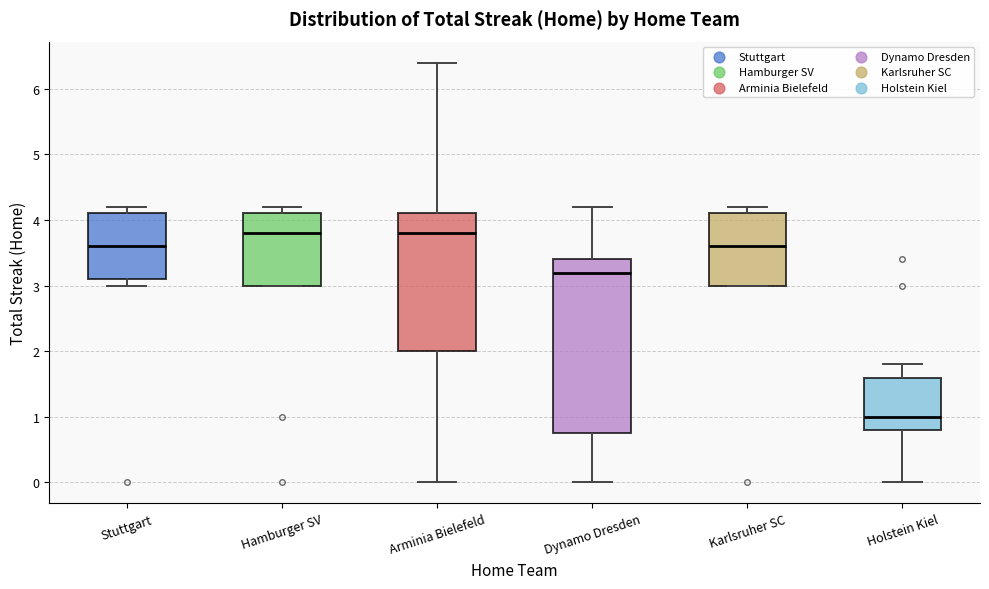

Reading left to right, transcribe this box plot: for each box, give where its median line is, the range the box spans, and where its two whiskers end, as read against the y-axis. The values are not printed on the chart, so give them approximately, as read against the axis.

Stuttgart: median 3.6, box 3.1 to 4.1, whiskers 3.0 to 4.2
Hamburger SV: median 3.8, box 3.0 to 4.1, whiskers 3.0 to 4.2
Arminia Bielefeld: median 3.8, box 2.0 to 4.1, whiskers 0.0 to 6.4
Dynamo Dresden: median 3.2, box 0.8 to 3.4, whiskers 0.0 to 4.2
Karlsruher SC: median 3.6, box 3.0 to 4.1, whiskers 3.0 to 4.2
Holstein Kiel: median 1.0, box 0.8 to 1.6, whiskers 0.0 to 1.8